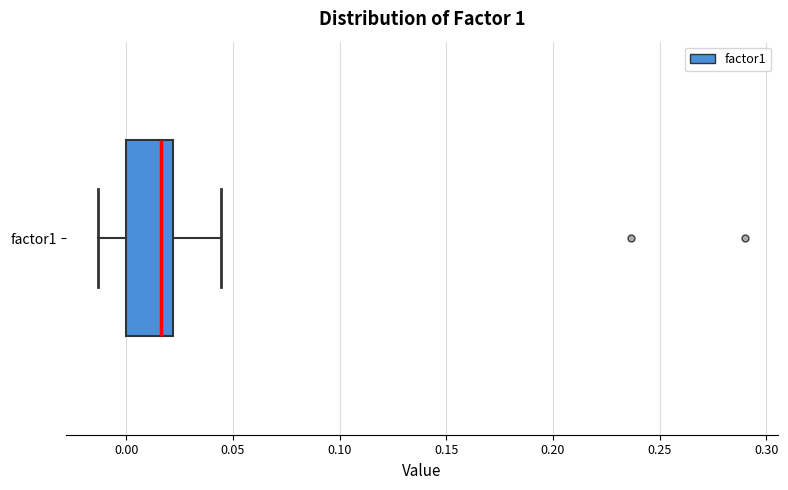

Where does the right whisker of the box for factor1 end on the x-axis? The values are not printed on the chart, so give them approximately, as read against the axis.

0.045